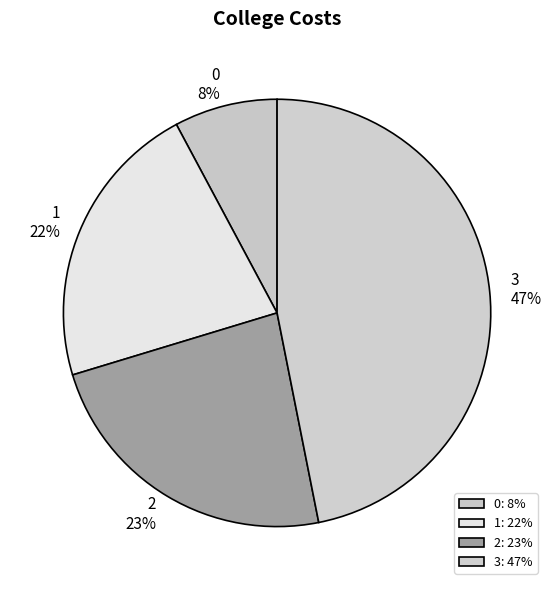

To the nearest percent, what is the combined percentage of 1 and 2?

45%